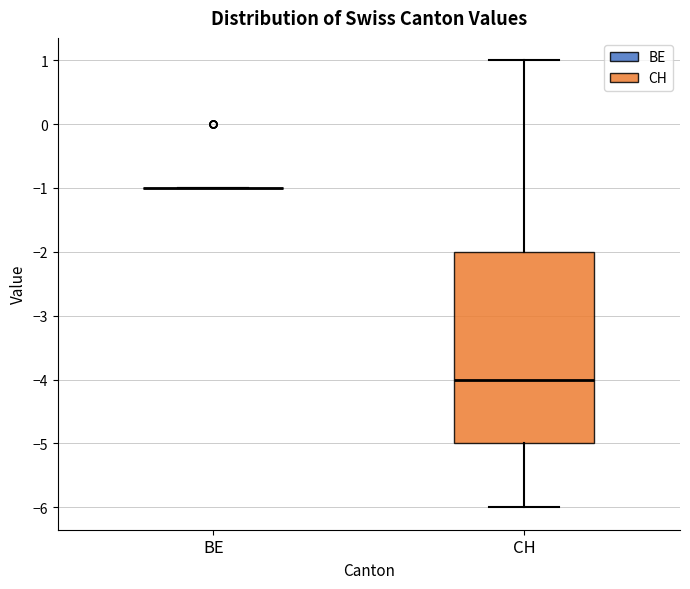

Which box is the tallest, from its lower edge to its upper edge?

CH